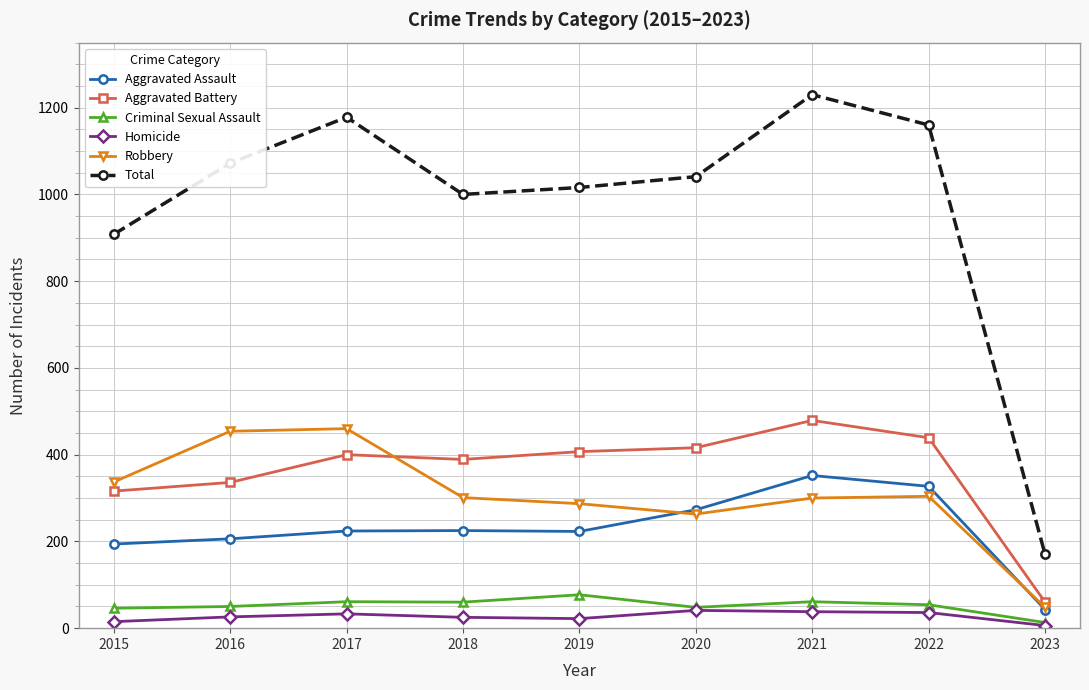

What is the highest value of the Robbery series?

460